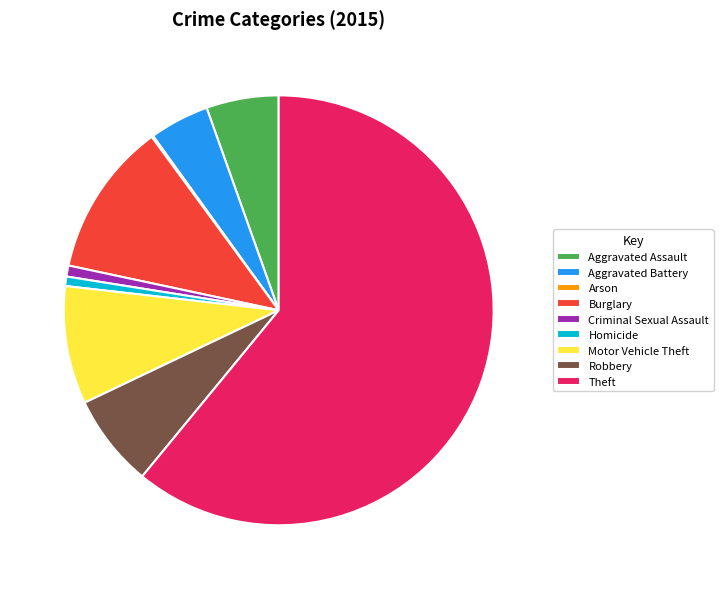

Does Theft represent more than half of the total?

Yes